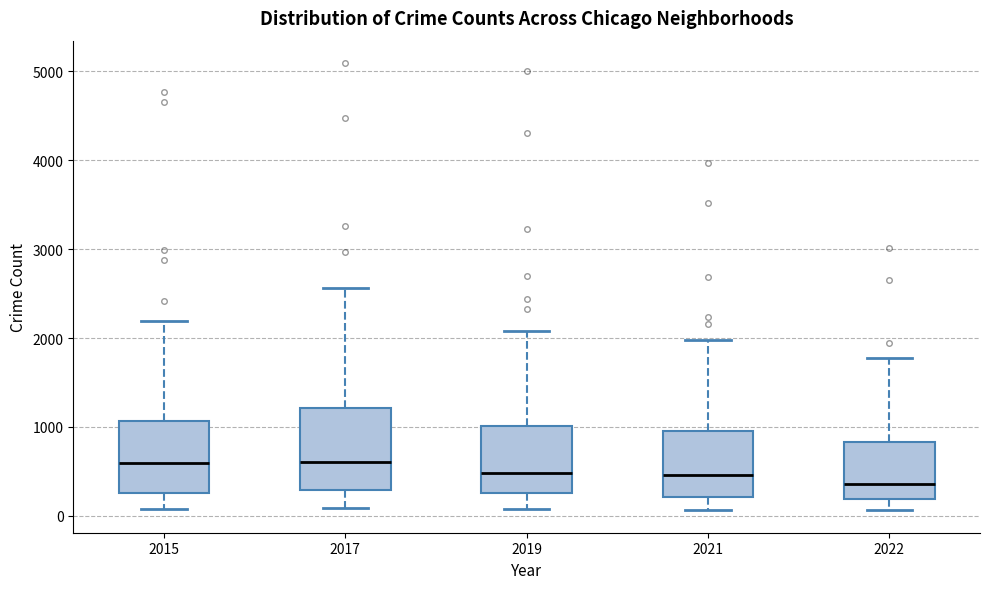

Comparing the boxes themselves (not the whiskers), which one is the tallest?

2017